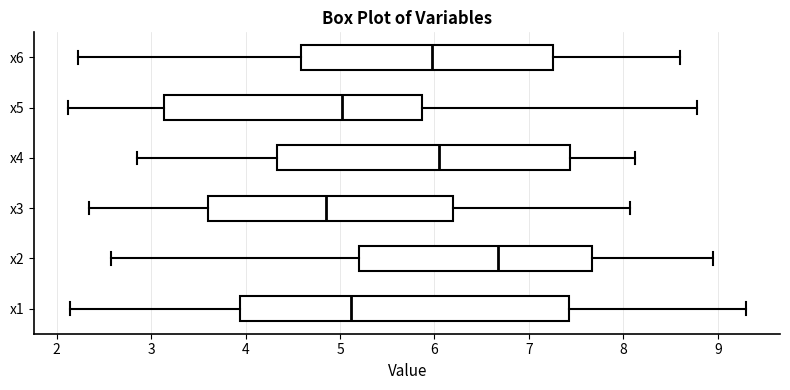

Which box has the furthest to the right median line?

x2